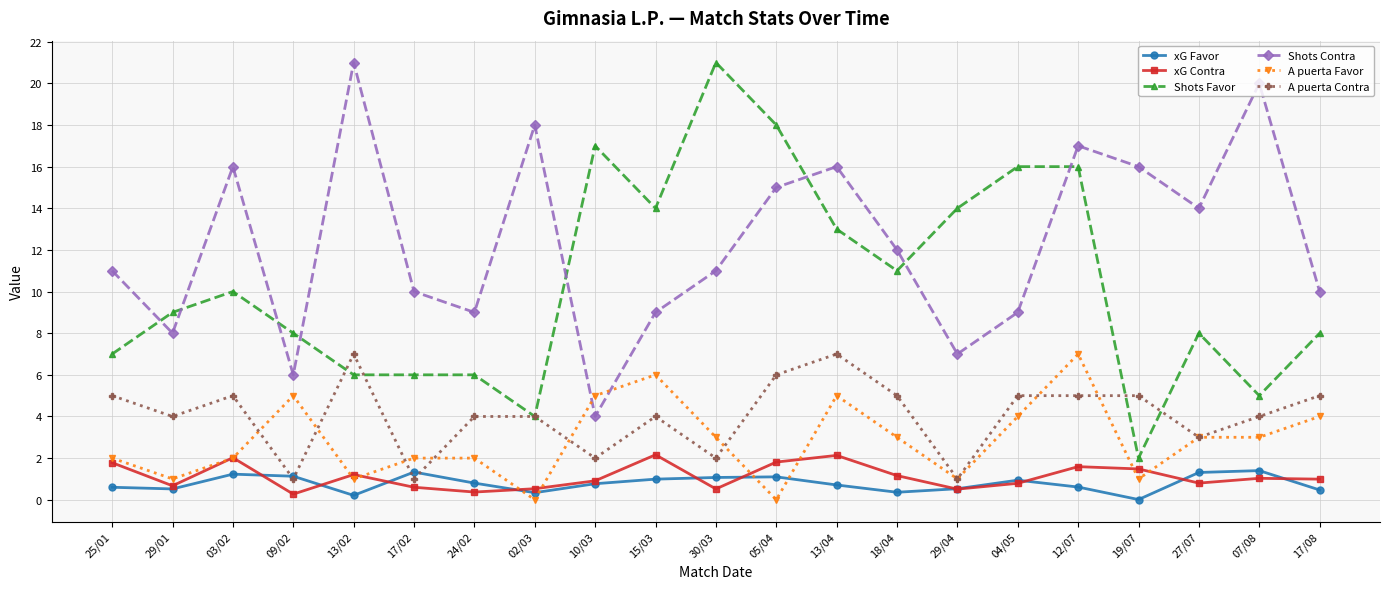

What are all the series names shown in the legend?

xG Favor, xG Contra, Shots Favor, Shots Contra, A puerta Favor, A puerta Contra